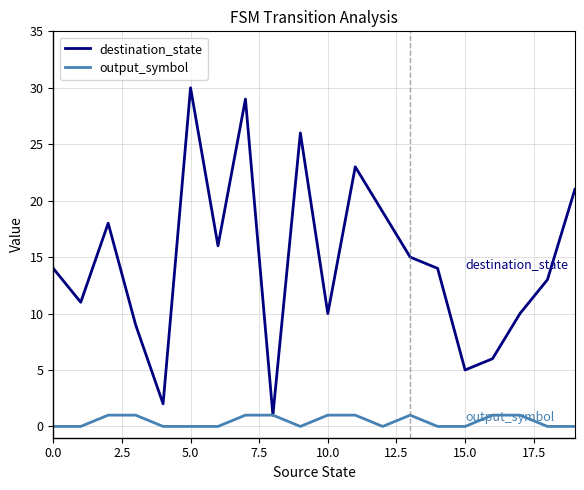

Reading left to right, what are all the values shown in this chart?

destination_state: 14	11	18	9	2	30	16	29	1	26	10	23	19	15	14	5	6	10	13	21
output_symbol: 0	0	1	1	0	0	0	1	1	0	1	1	0	1	0	0	1	1	0	0